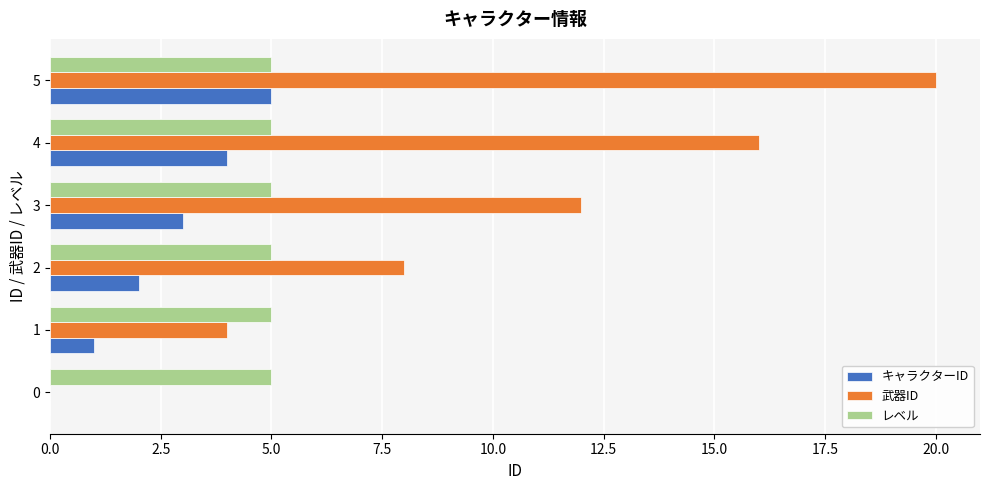

True or false: レベル has a value of 7 at 3.

False